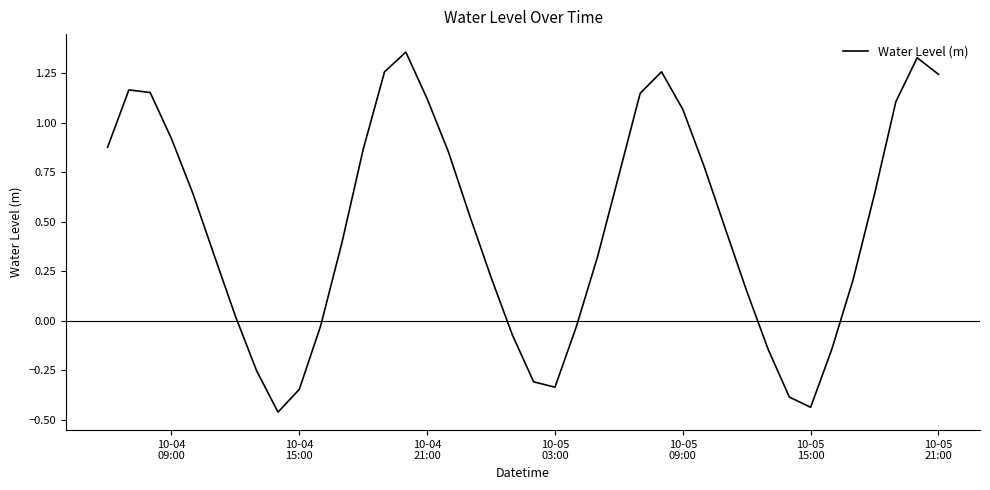

What is the difference between the maximum and minimum values?

1.8